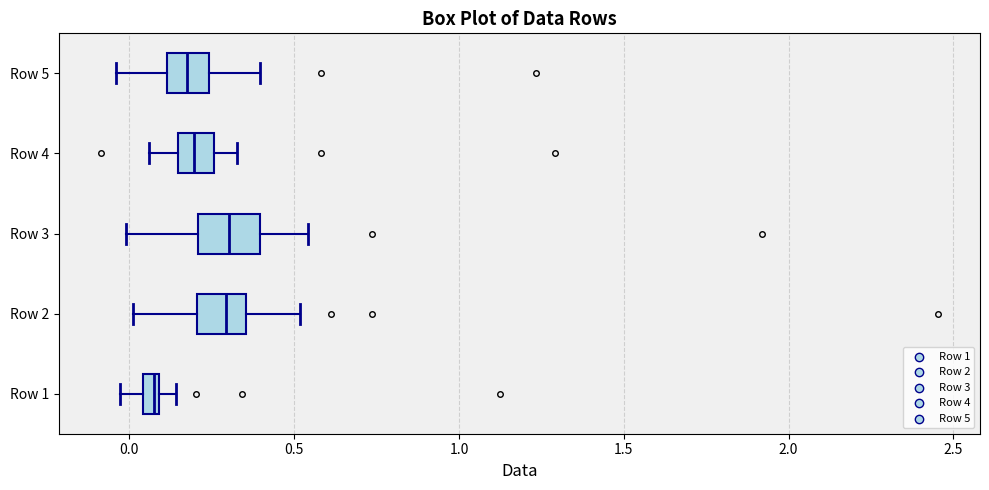

Which box's median line is the furthest to the left?

Row 1